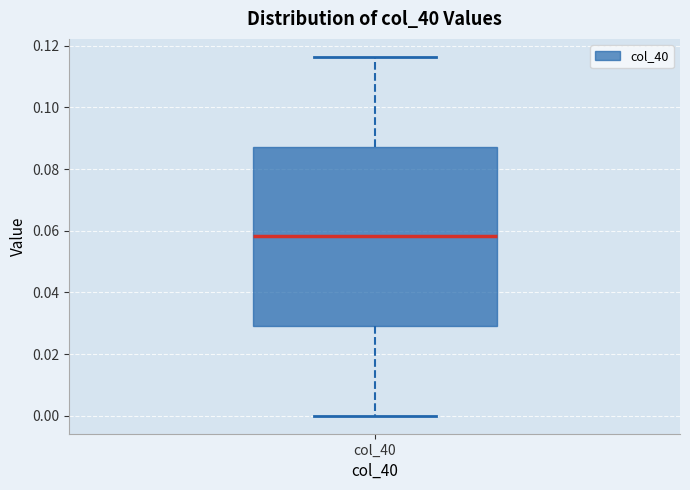

Read this box plot against the y-axis: the position of the median line, the range covered by the box, and the ends of both whiskers. The values are not printed on the chart, so give them approximately, as read against the axis.

median 0.058, box 0.030 to 0.088, whiskers 0.000 to 0.116